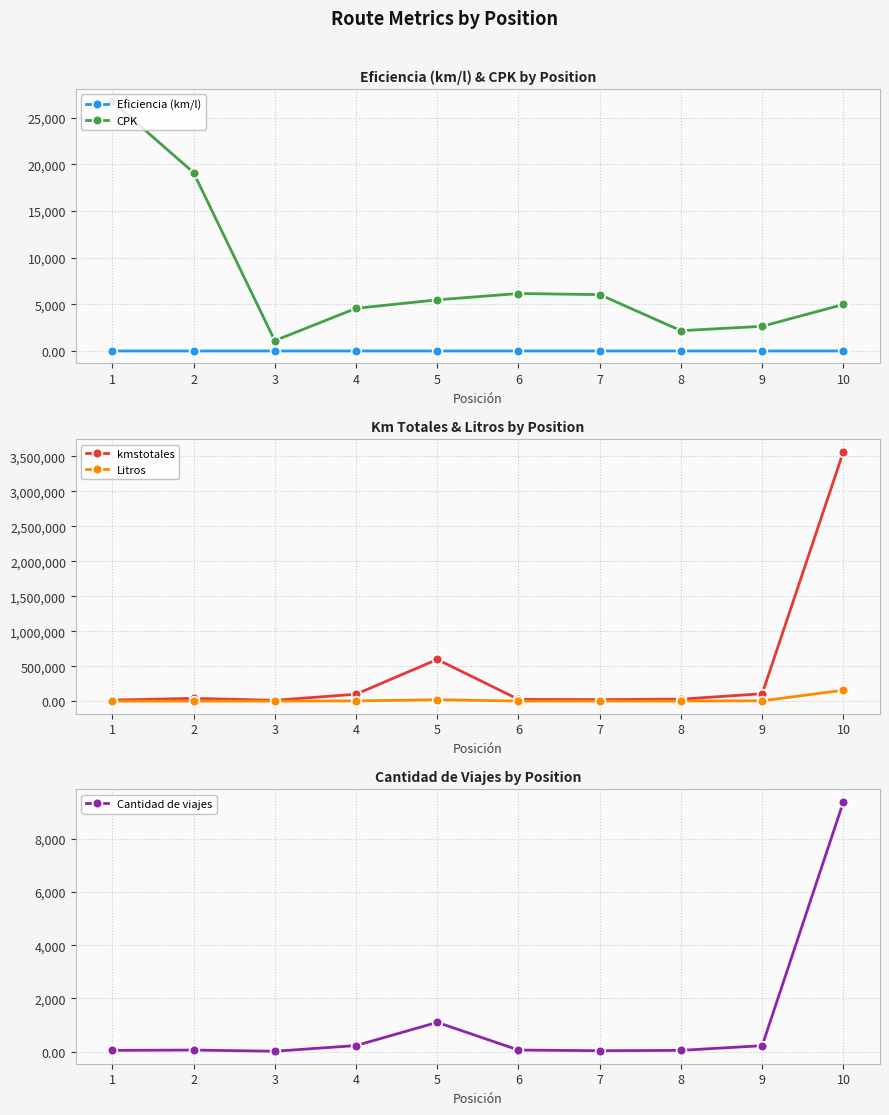

What is the spread (max minus min) of values at 4?

98880.7